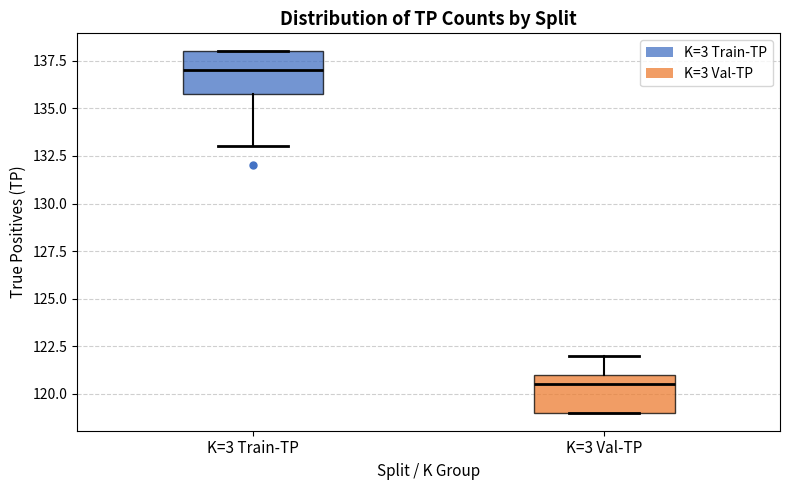

Where does the median line of the box for K=3 Train-TP sit on the y-axis? The values are not printed on the chart, so give them approximately, as read against the axis.

137.0